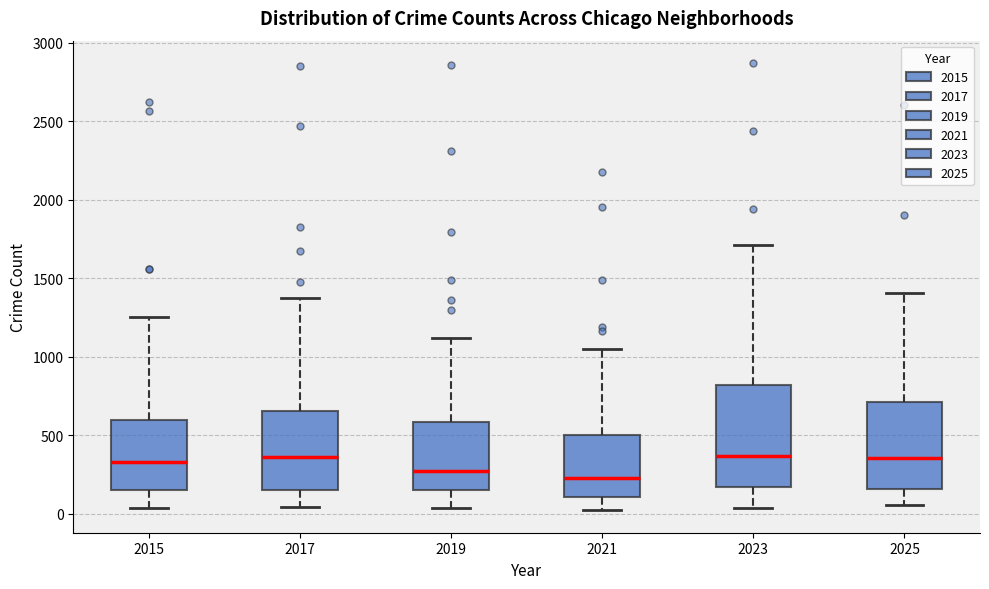

Where is the upper edge of the box at x = 2021 on the y-axis? The values are not printed on the chart, so give them approximately, as read against the axis.

500